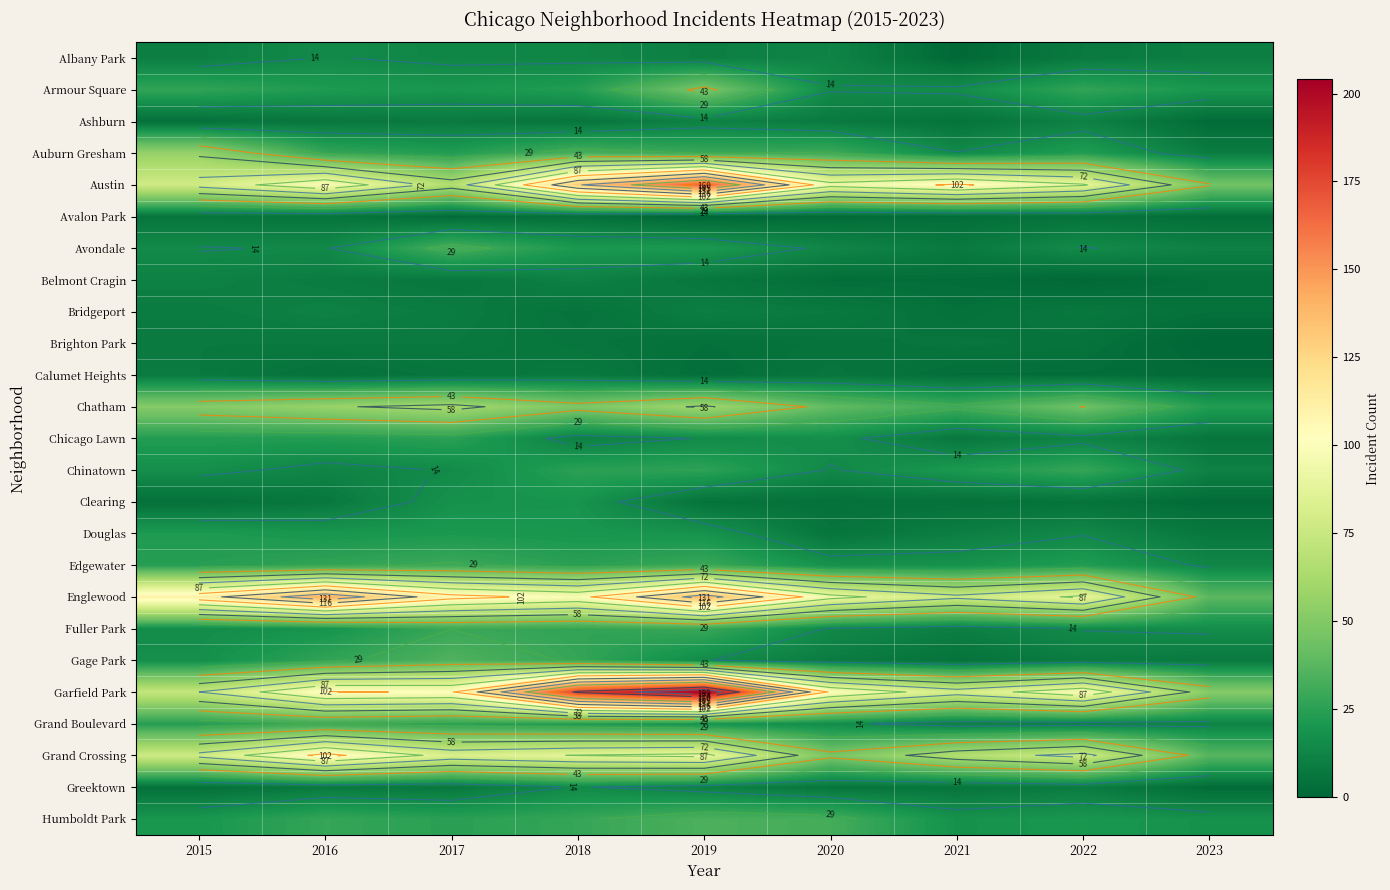

Is the value of Clearing at 2021 greater than the value of Humboldt Park at 2016?

No